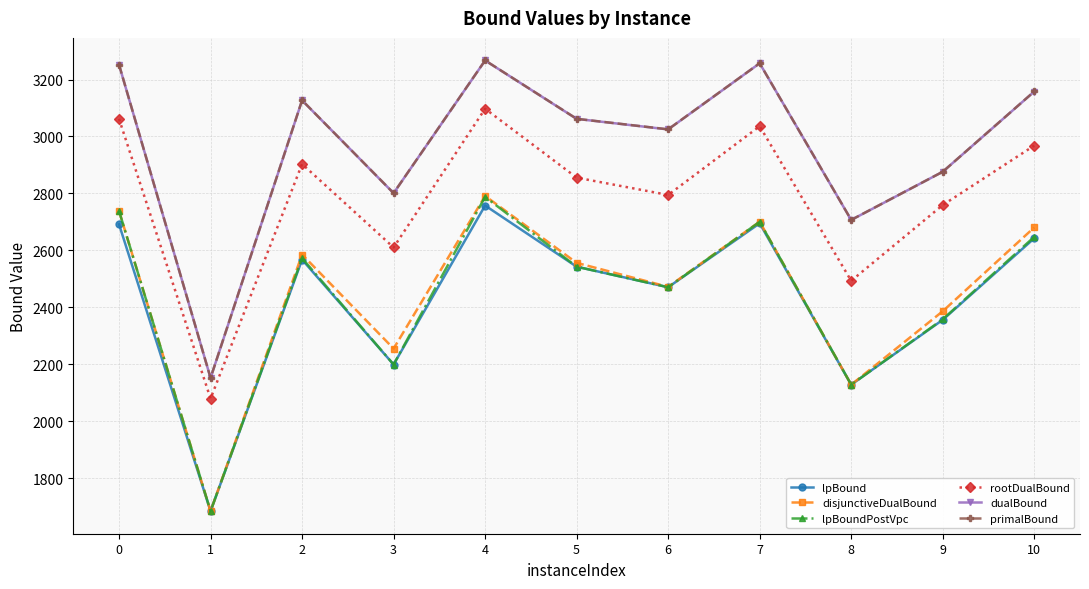

At which category is the sum across all series the highest?

4